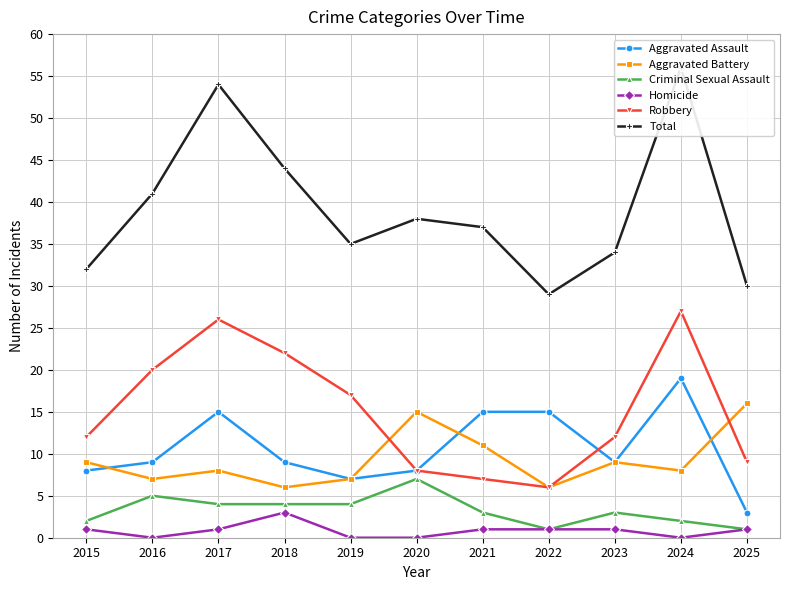

The Robbery series shows 30 at 2019. True or false?

False